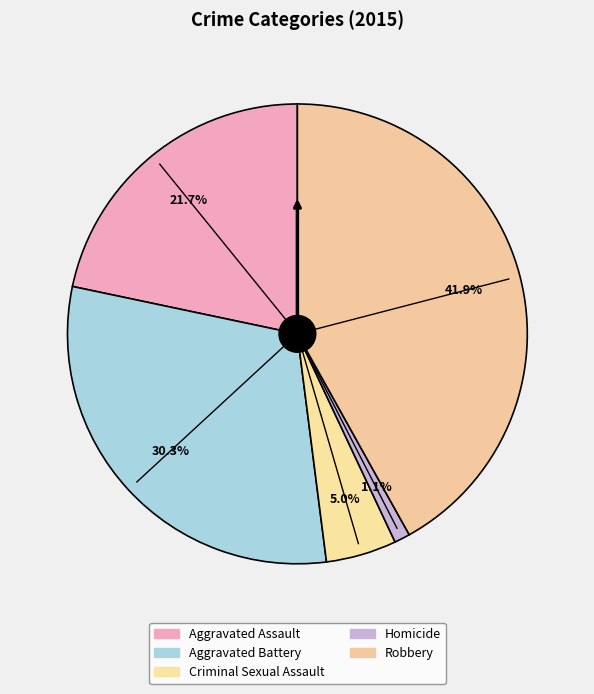

True or false: Aggravated Assault accounts for 8% of the total.

False